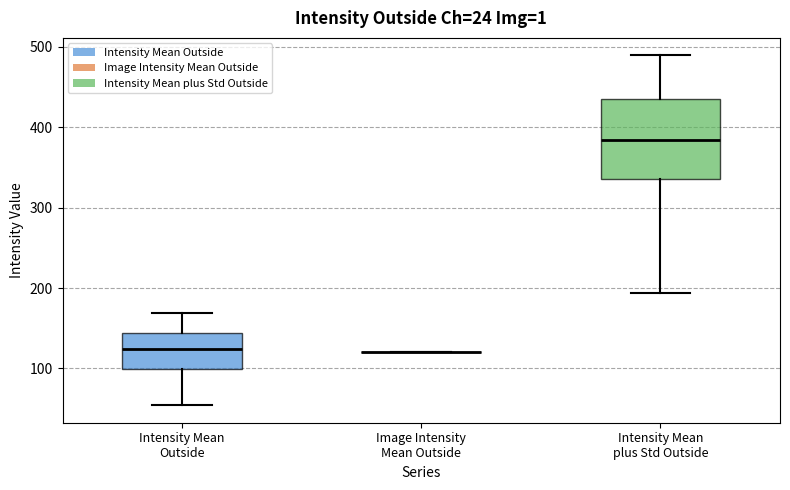

Reading left to right, transcribe this box plot: for each box, give where its median line is, the range the box spans, and where its two whiskers end, as read against the y-axis. The values are not printed on the chart, so give them approximately, as read against the axis.

Intensity Mean Outside: median 120, box 100 to 140, whiskers 50 to 170
Image Intensity Mean Outside: box collapsed to a line at 120, whiskers 120 to 120
Intensity Mean plus Std Outside: median 380, box 340 to 430, whiskers 190 to 490